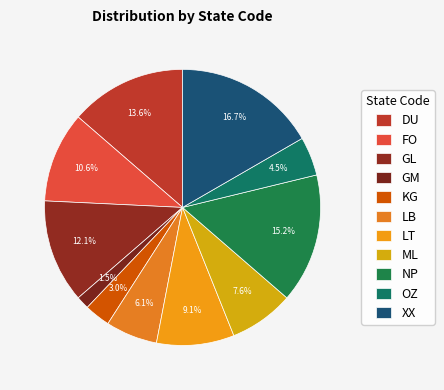

What percentage is the FO slice, to the nearest percent?

11%